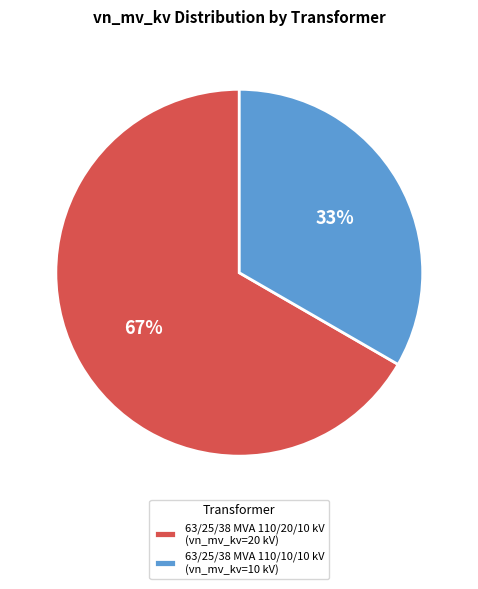

To the nearest percent, what is the average slice percentage?

50%